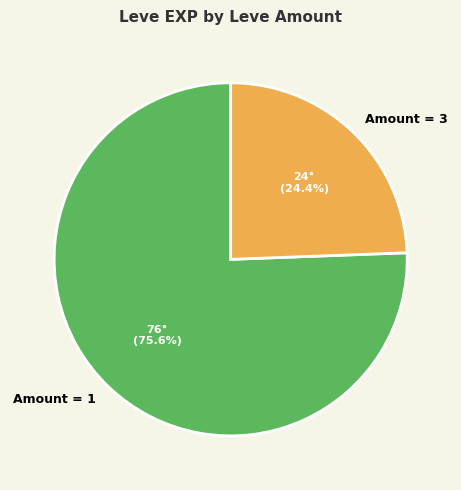

Is there any slice that represents more than half of the pie?

Yes